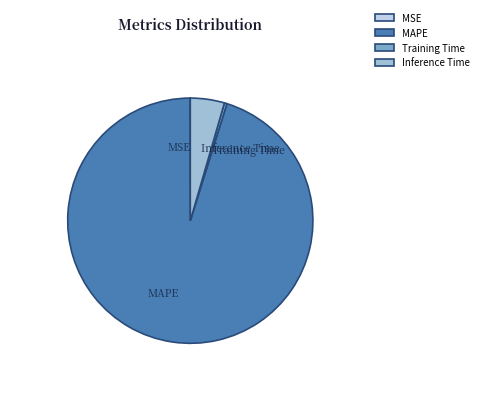

Is the sum of MAPE and Inference Time greater than half?

Yes